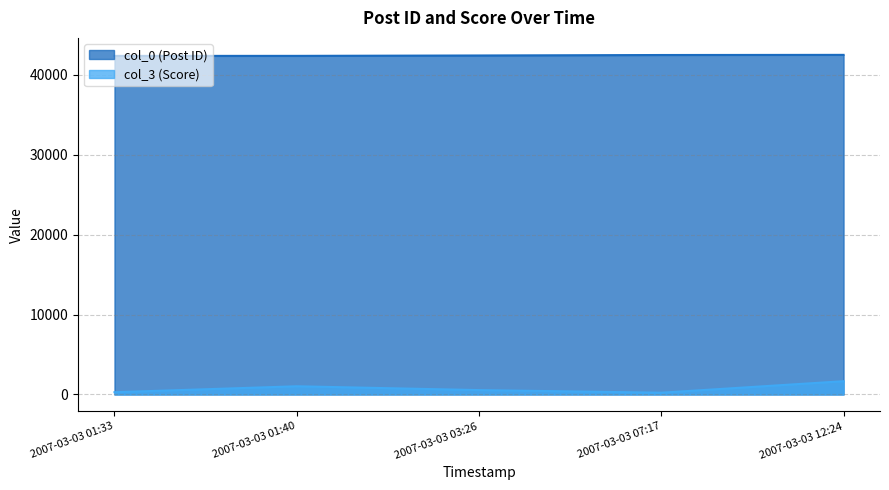

Is it true that col_3 equals 1025 at 2007-03-03 01:40?

True